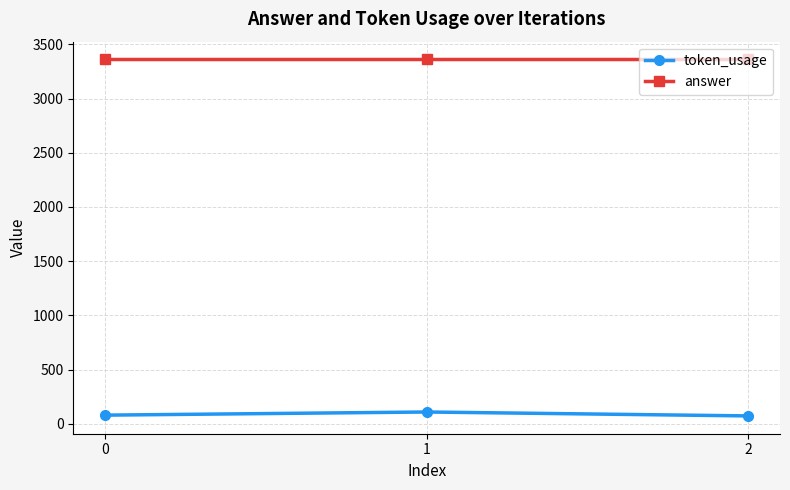

What is the greatest value displayed?

3360